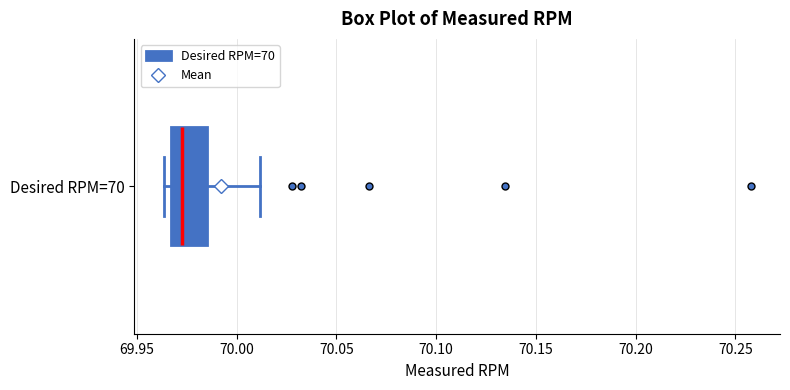

Transcribe this box plot: give where the median line is, the range the box spans, and where the two whiskers end, as read against the x-axis. The values are not printed on the chart, so give them approximately, as read against the axis.

median 69.975, box 69.965 to 69.985, whiskers 69.965 (just left of the box's left edge) to 70.010